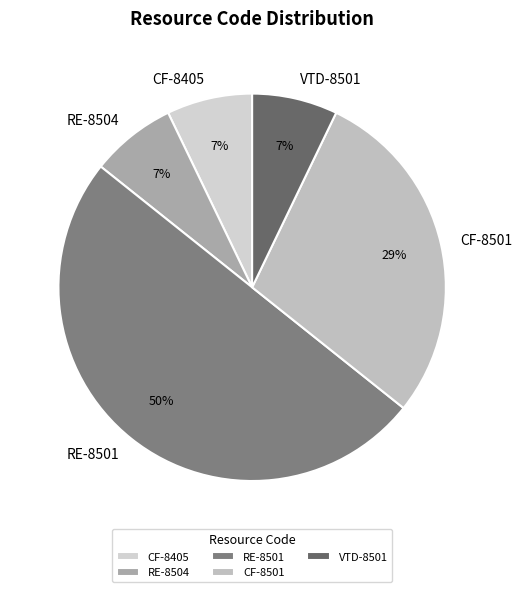

How many slices are in this pie chart?

5